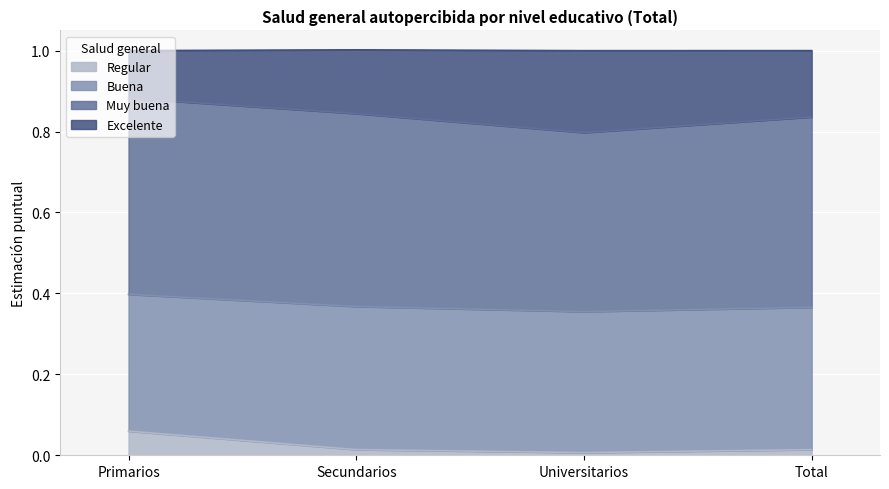

At which category is the sum across all series the highest?

Primarios